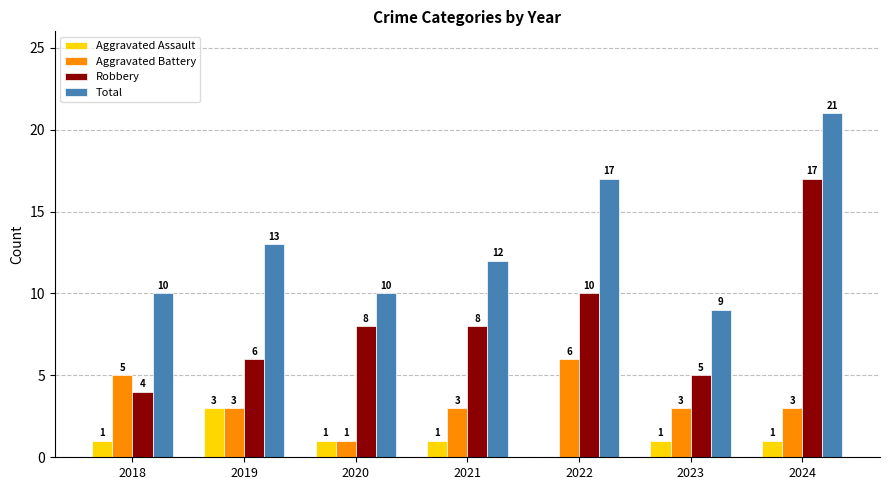

How many groups of bars are there?

7